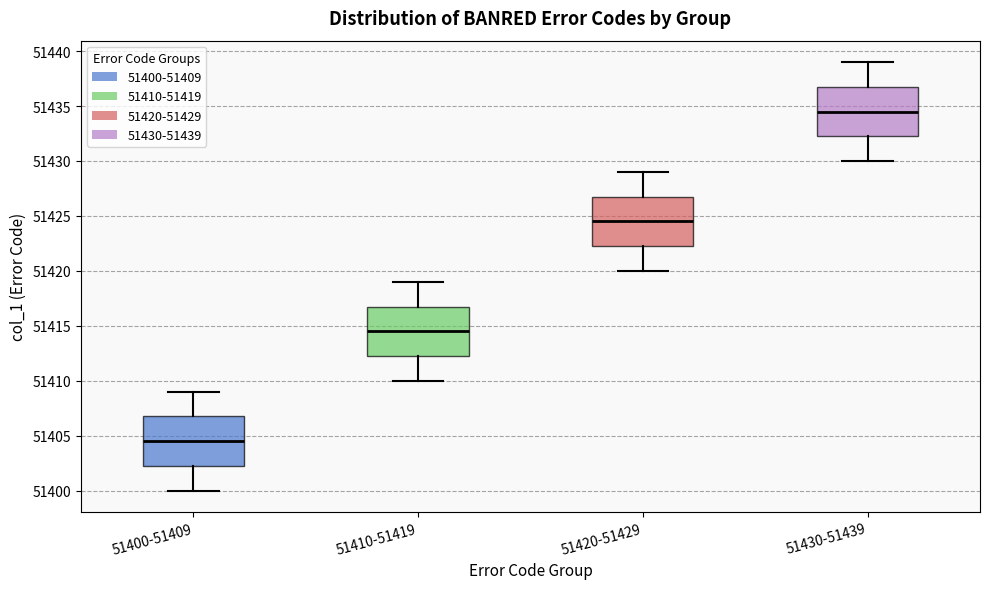

Which box has the highest median line?

51430-51439